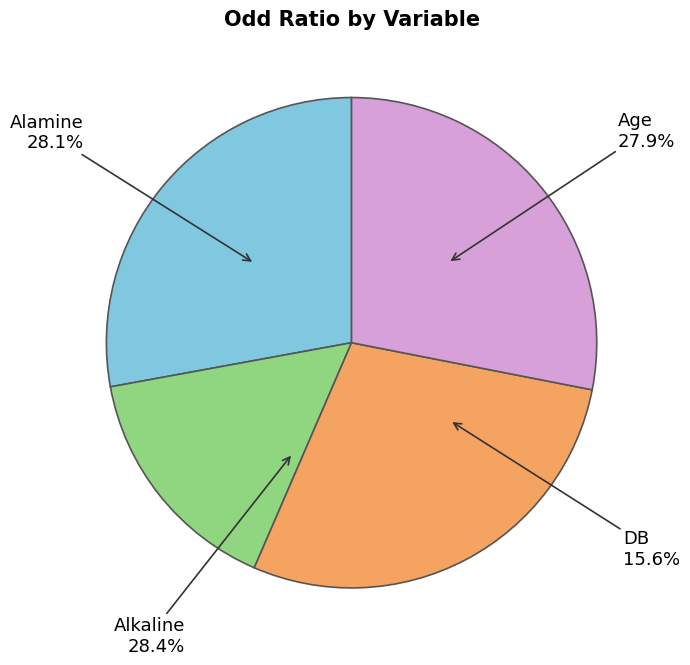

Between Age and Alkaline, which is larger?

Alkaline